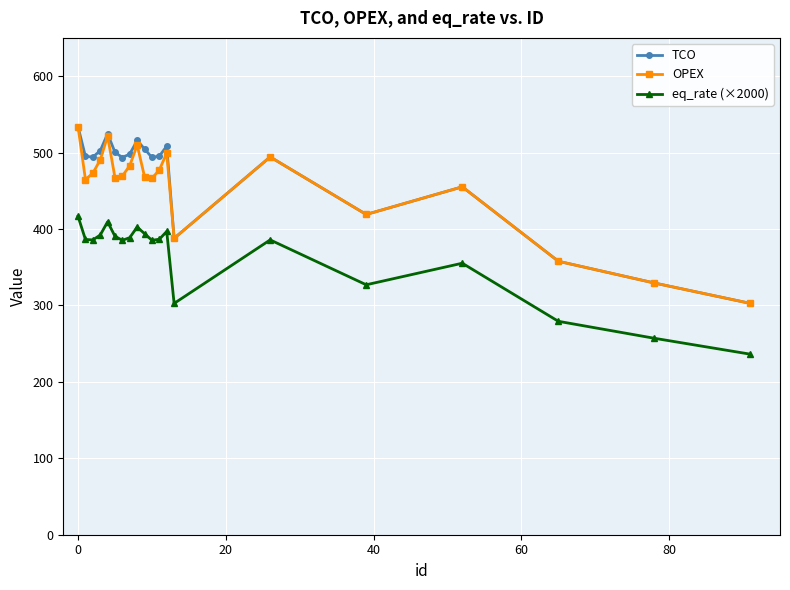

True or false: eq_rate (×2000) and TCO intersect in this chart.

False